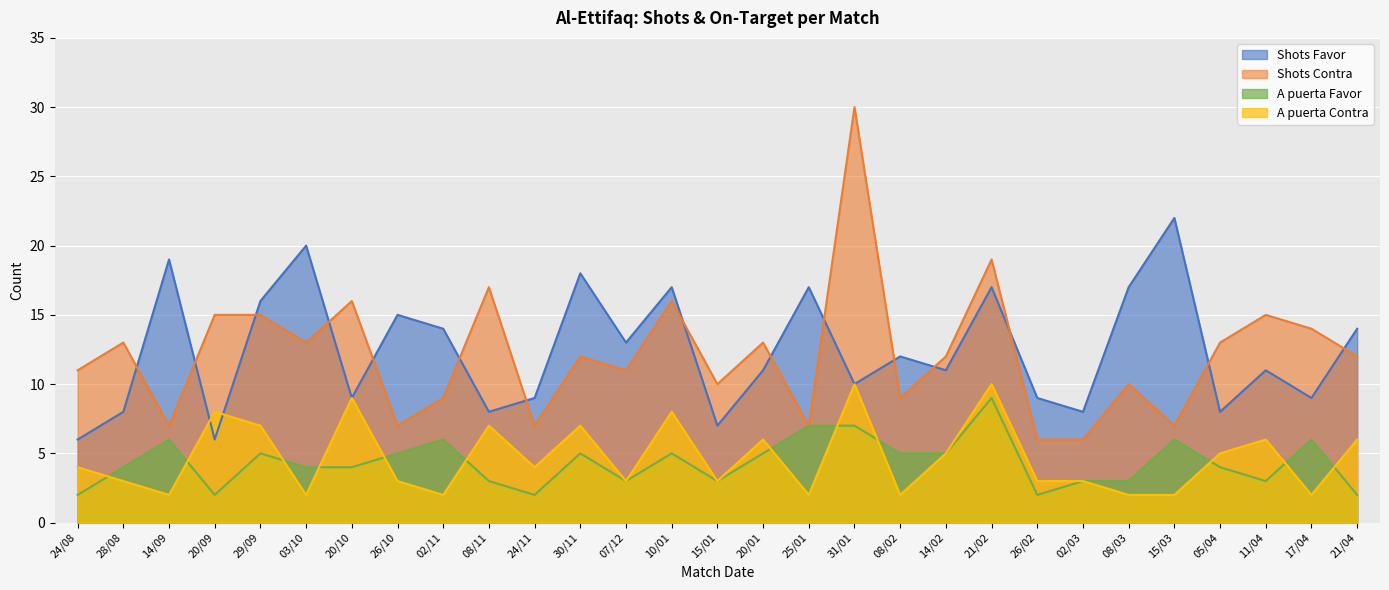

At which category is the sum across all series the highest?

31/01